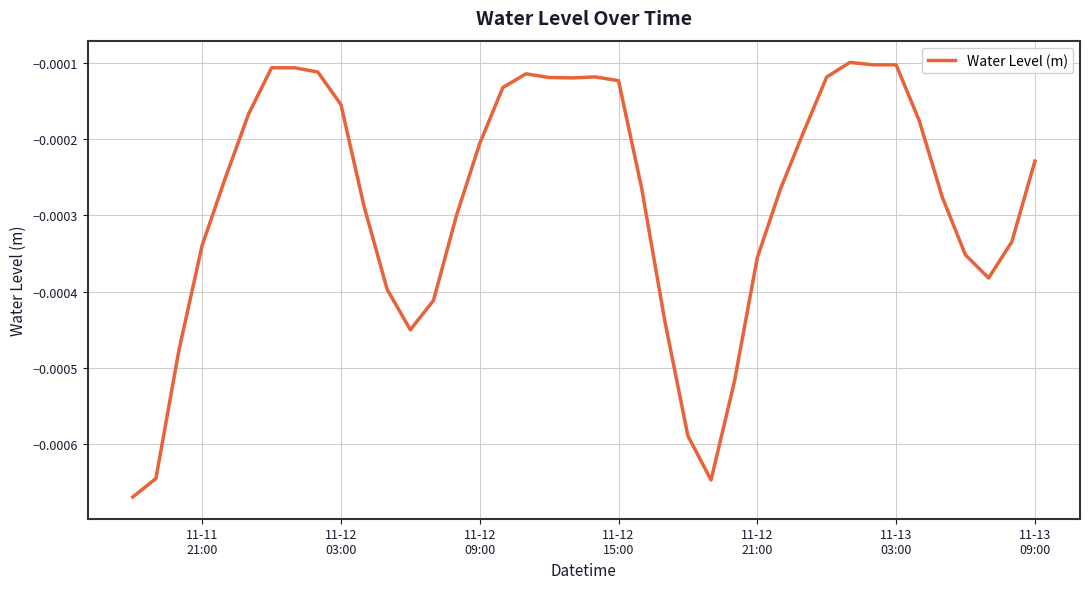

How many lines are shown in the chart?

1